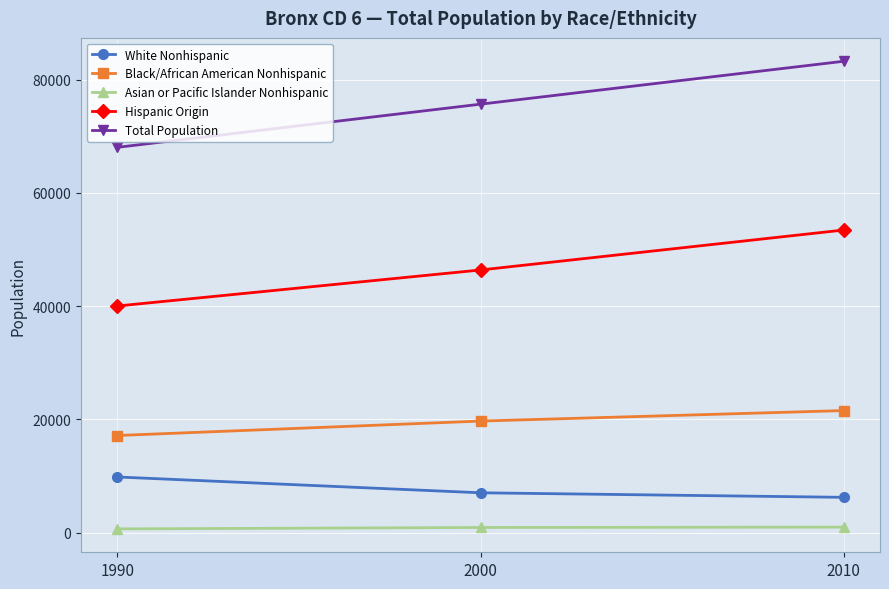

At 2010, list the series in order from largest to smallest.

Total Population, Hispanic Origin, Black/African American Nonhispanic, White Nonhispanic, Asian or Pacific Islander Nonhispanic